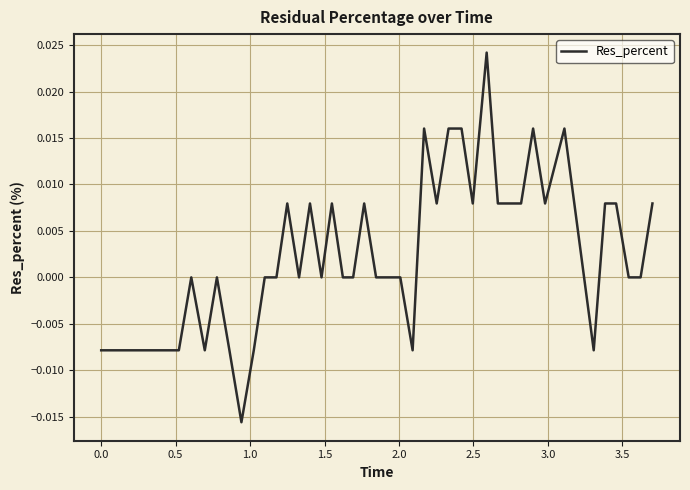

Is this an area chart (filled region under the line)?

No